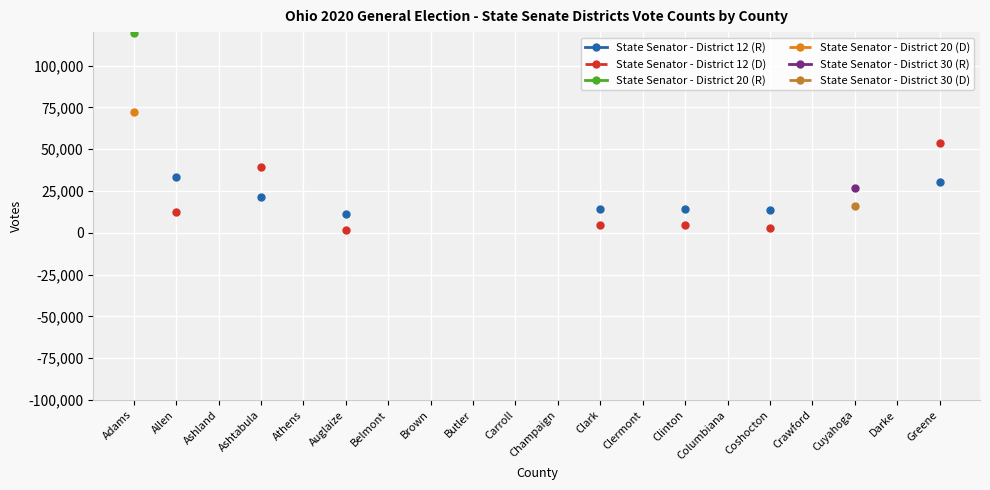

How many positive values does the State Senator - District 12 (D) series have?

7